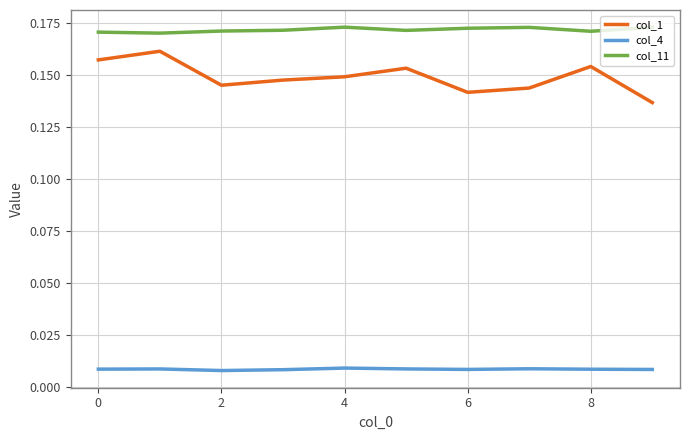

Which series has the largest range (max minus min)?

col_1